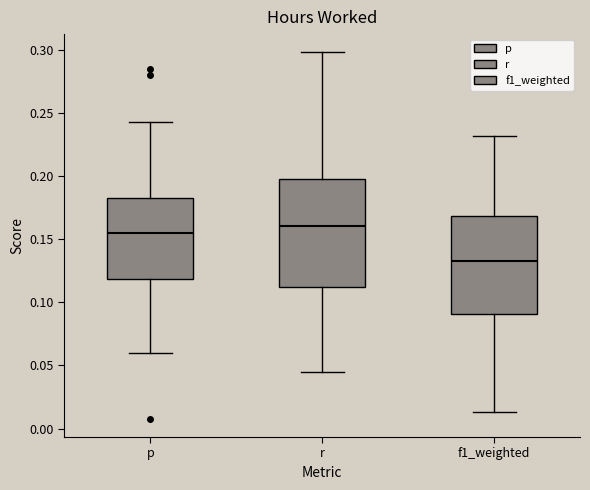

Where does the median line of the box for f1_weighted sit on the y-axis? The values are not printed on the chart, so give them approximately, as read against the axis.

0.135